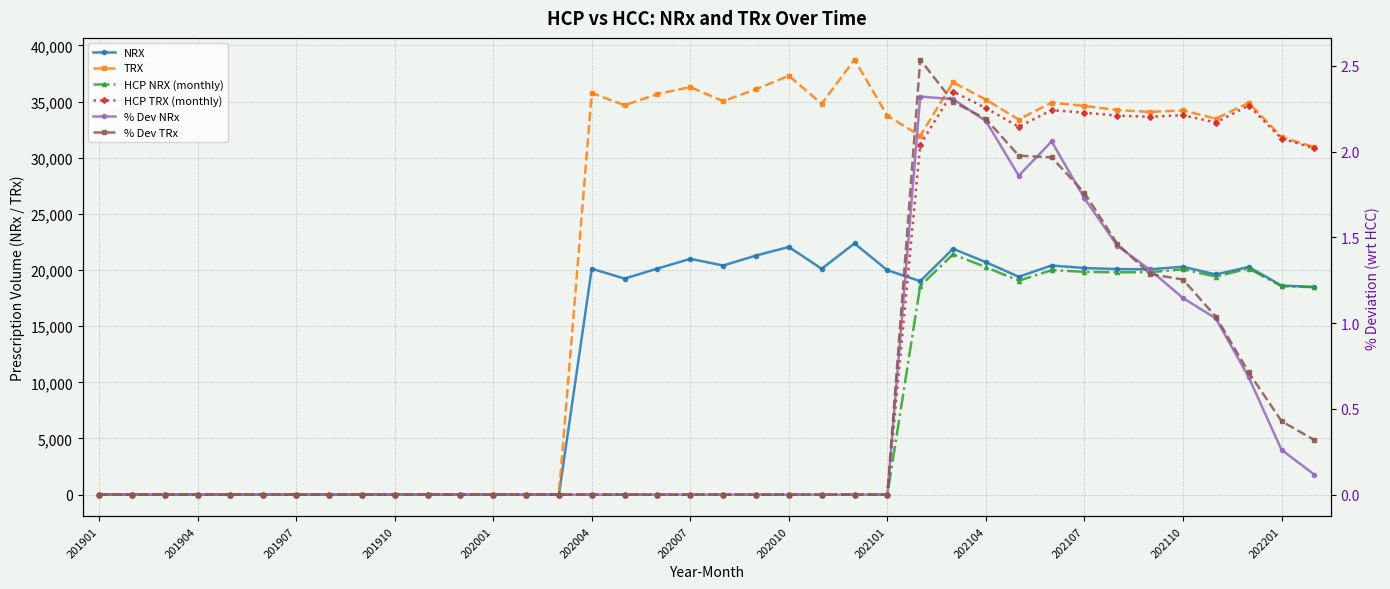

Rank the series by their maximum value, from highest to lowest.

TRX, HCP TRX (monthly), NRX, HCP NRX (monthly), % Dev TRx, % Dev NRx